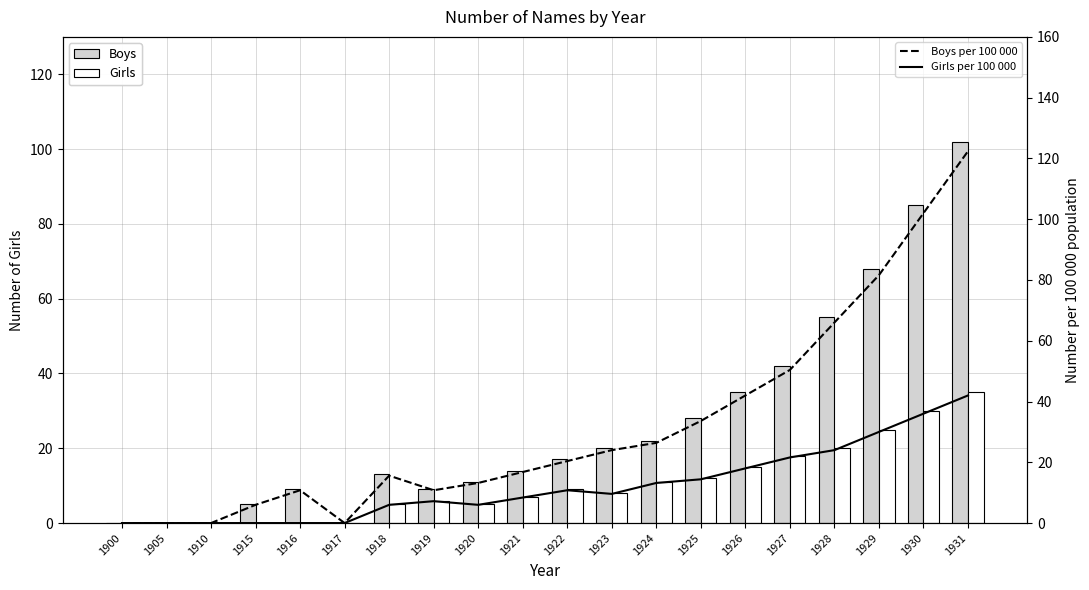

What is the greatest value displayed?

122.4